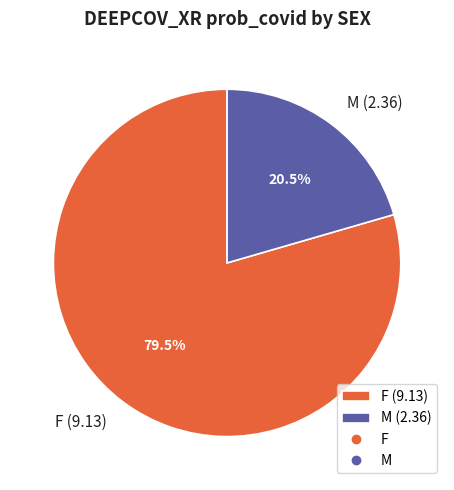

Approximately how many times larger is the value at F (9.13) compared to M (2.36)?

3.9